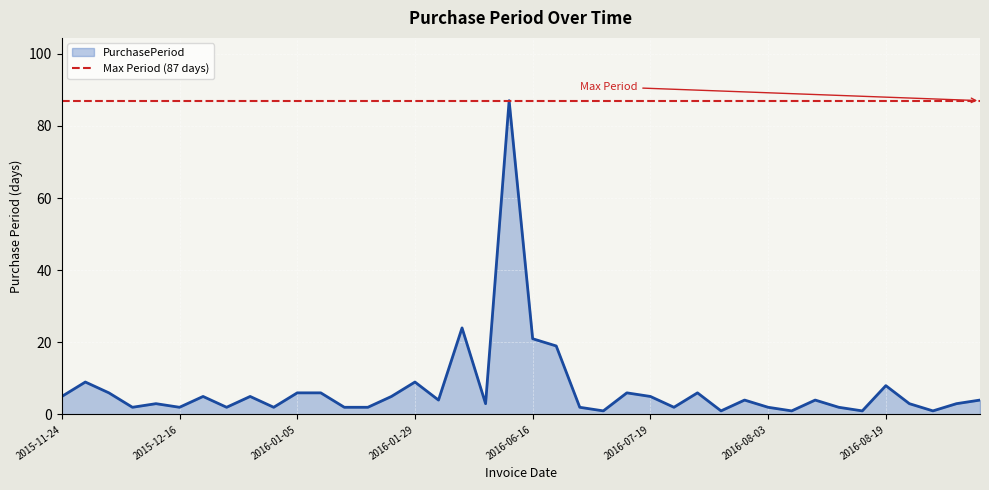

What position from the left is 2016-01-05?

11